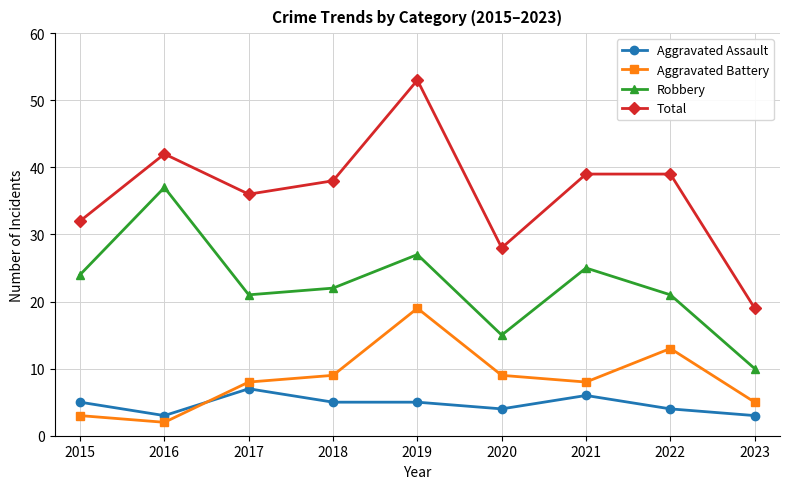

True or false: Aggravated Assault and Robbery intersect in this chart.

False